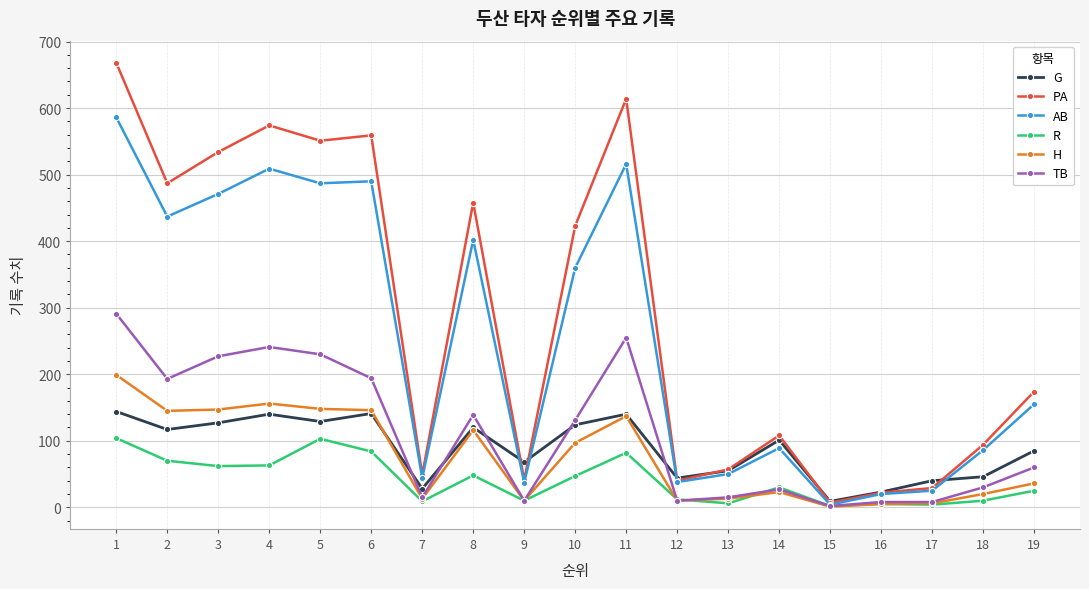

Read the PA value at 16.

22